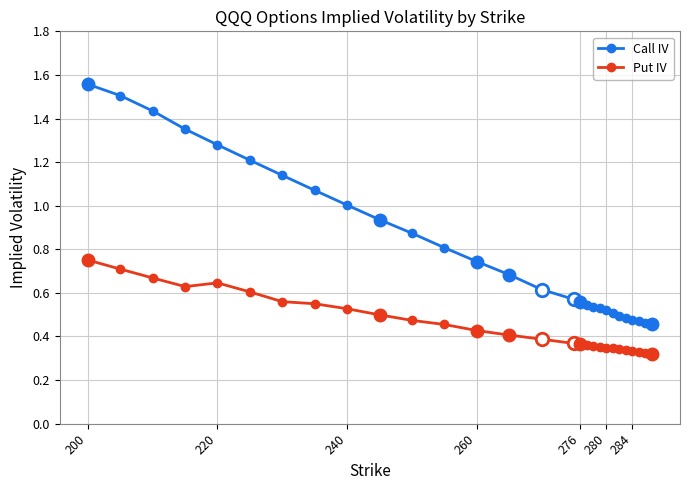

What is the sum of all Call IV values?

22.8